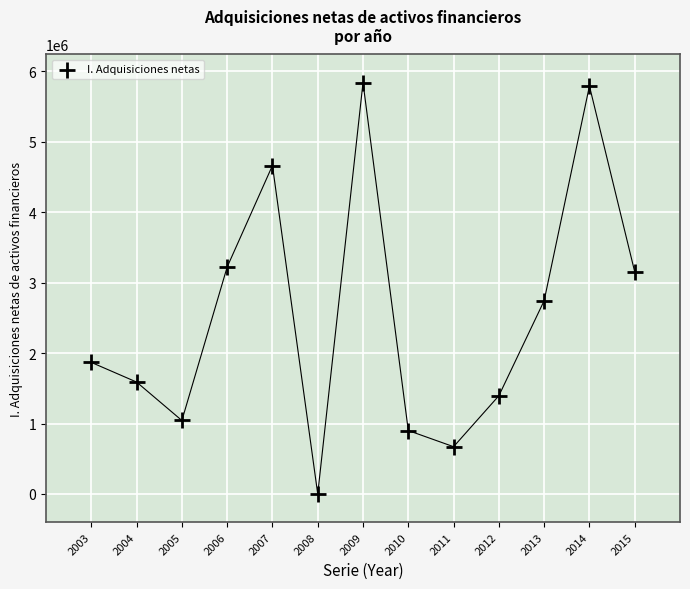

What is the range of Y values (max minus min)?

5840497